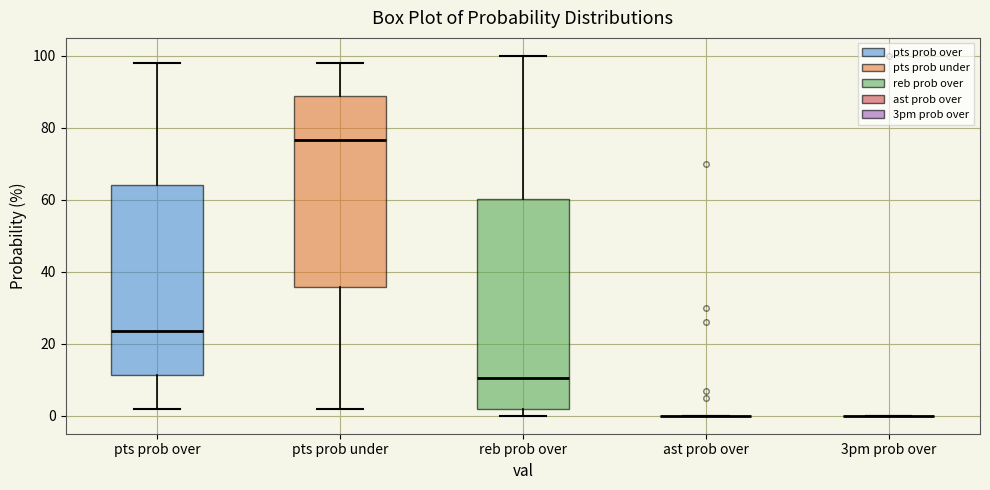

Where does the median line of the box for pts prob under sit on the y-axis? The values are not printed on the chart, so give them approximately, as read against the axis.

76